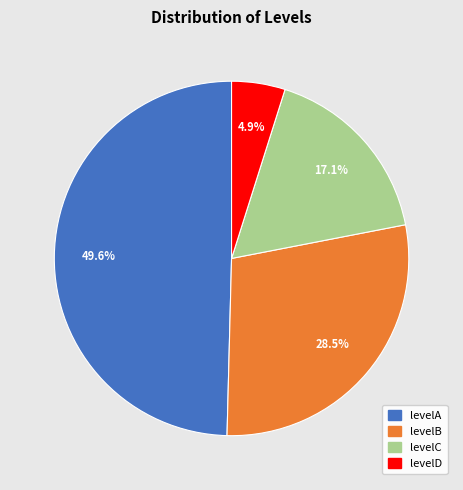

What is the largest slice in the pie chart?

levelA